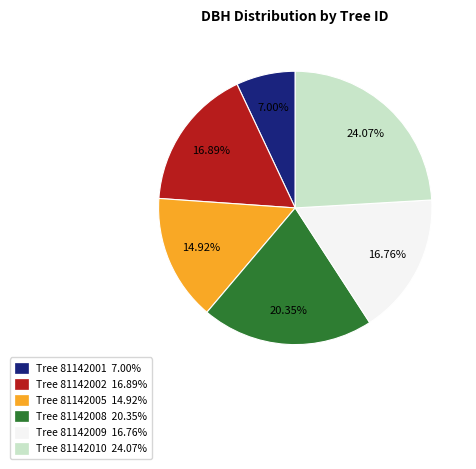

Is the sum of Tree 81142005 14.92% and Tree 81142002 16.89% greater than half?

No